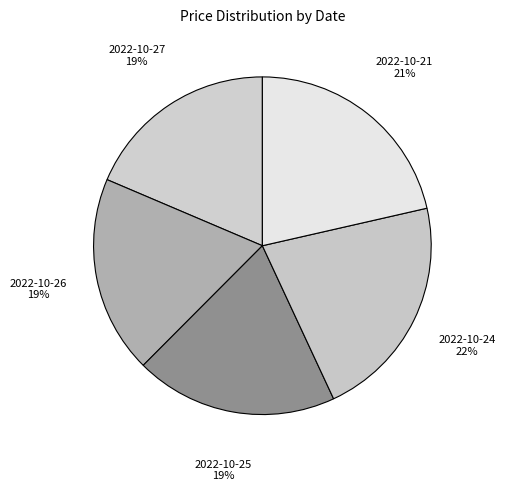

Is there a majority slice in this chart?

No